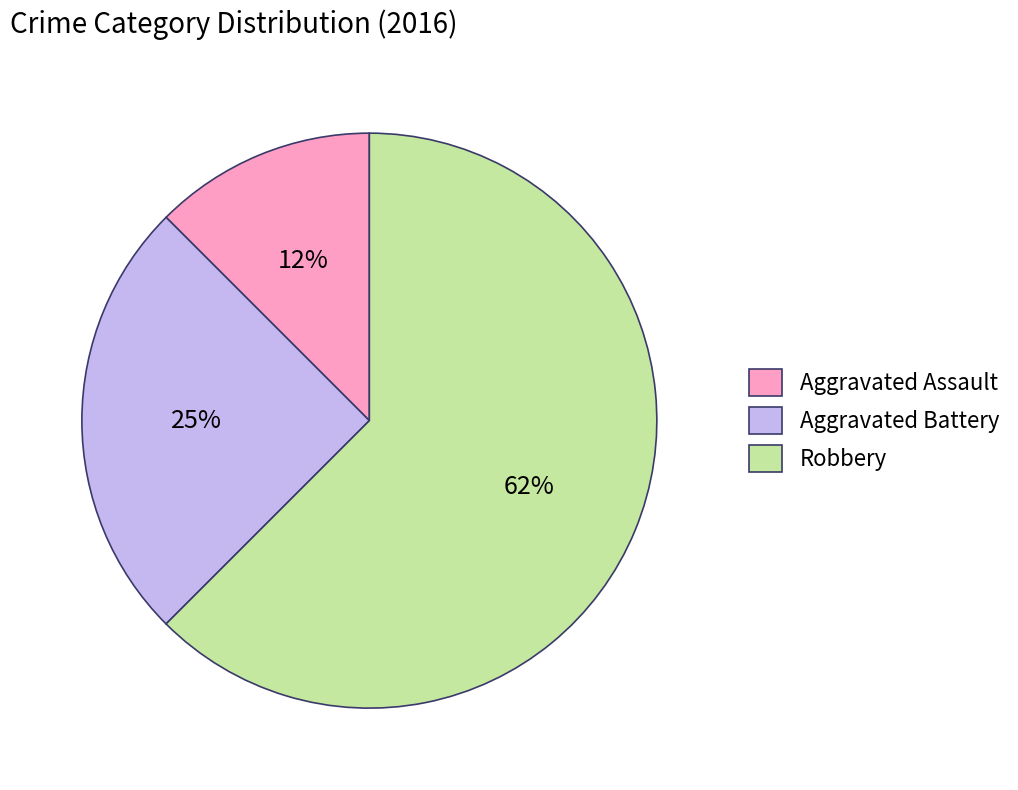

To the nearest percent, what is the combined percentage of Aggravated Assault and Robbery?

75%